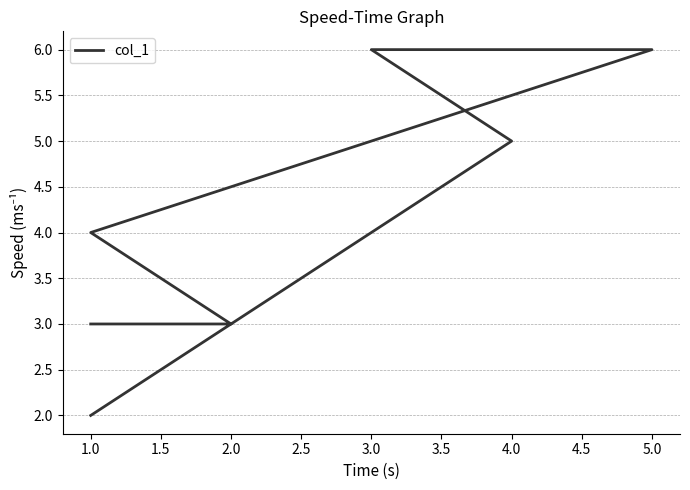

What position from the right is 3.0?

3